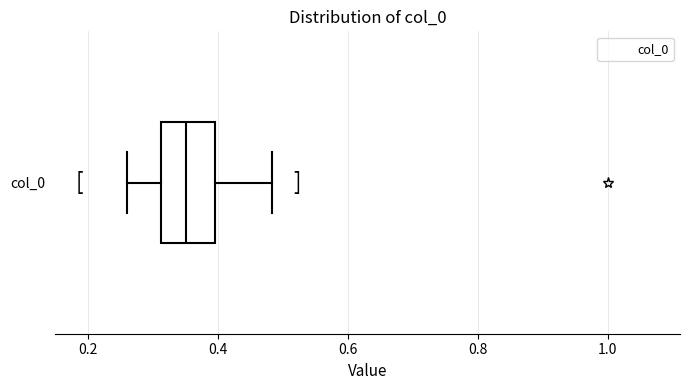

Read this box plot against the x-axis: the position of the median line, the range covered by the box, and the ends of both whiskers. The values are not printed on the chart, so give them approximately, as read against the axis.

median 0.36, box 0.32 to 0.40, whiskers 0.26 to 0.48